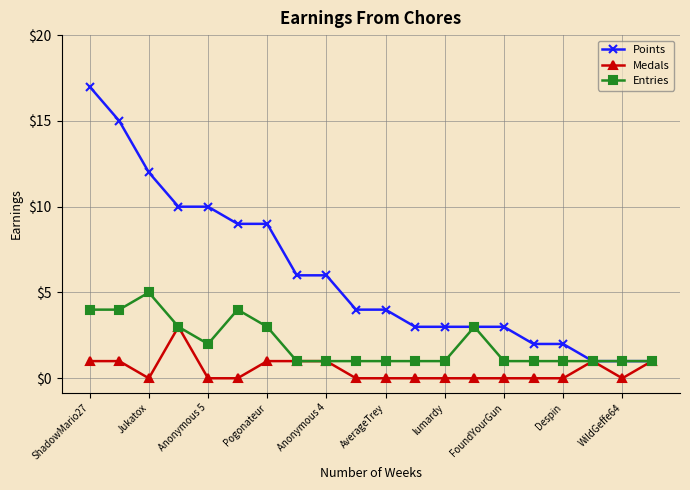

What is the average value of the Points series?

6